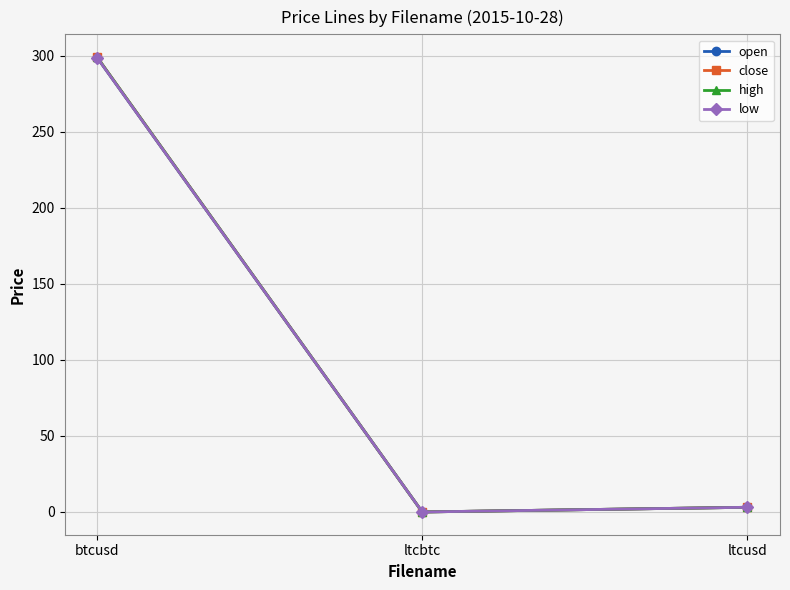

The value of low at ltcusd is 4.2. True or false?

False